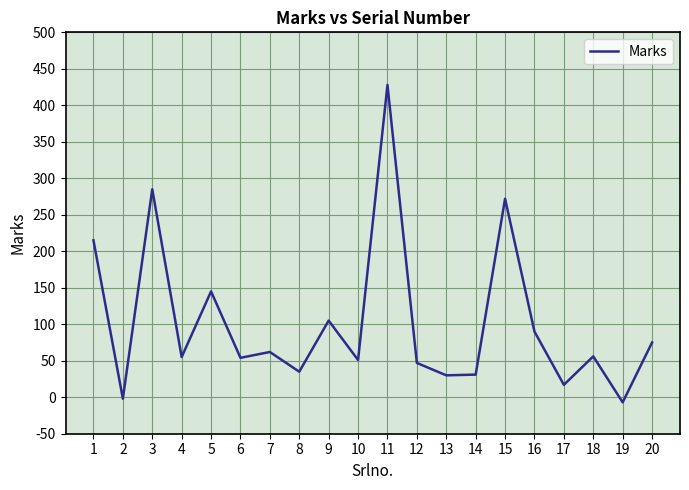

Approximately how many times larger is the value at 16 compared to 15?

0.3